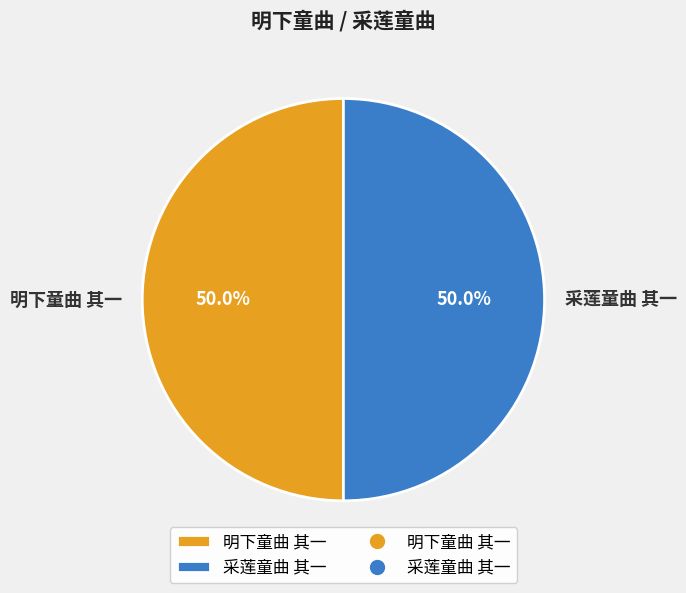

How many slices are in this pie chart?

2